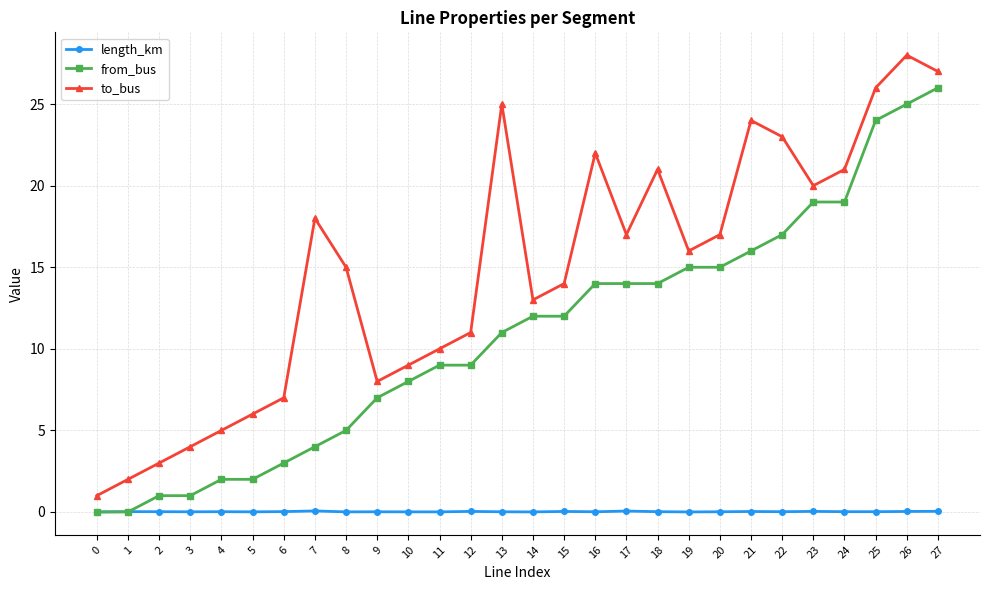

List the series in order of their overall mean, highest first.

to_bus, from_bus, length_km